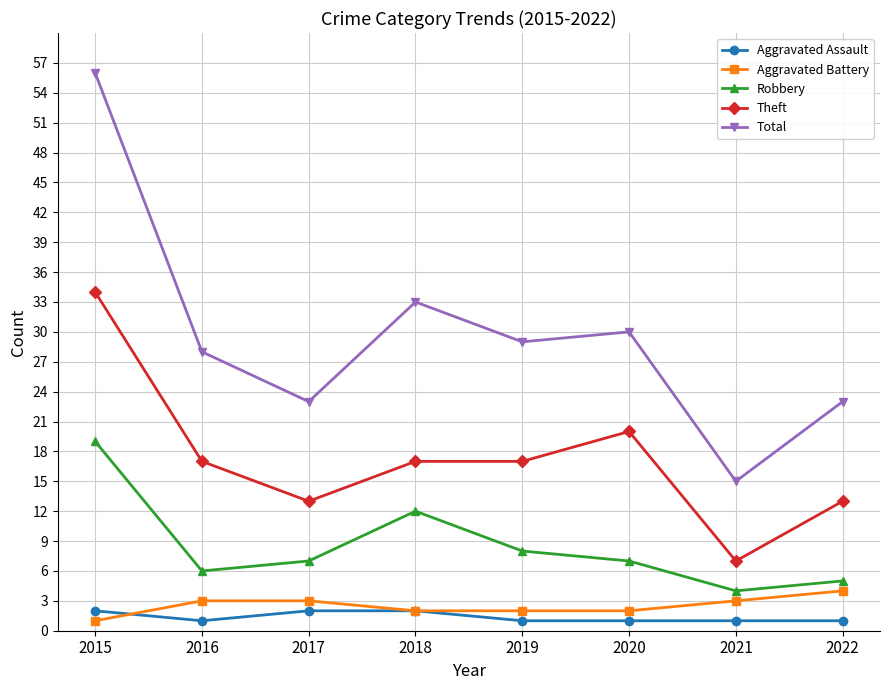

What is the value of the Robbery point at the 4th from the left?

12